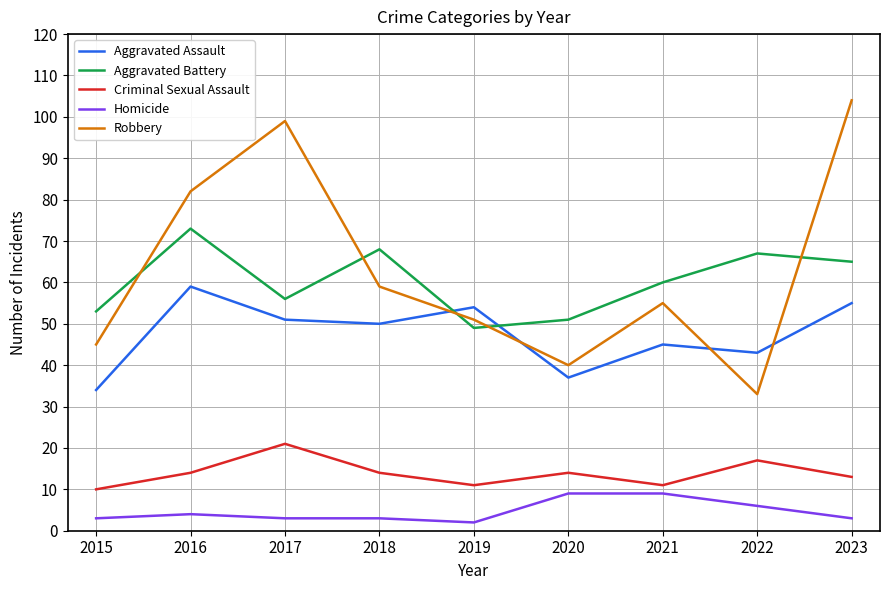

At which category does Aggravated Assault reach its first local valley?

2018